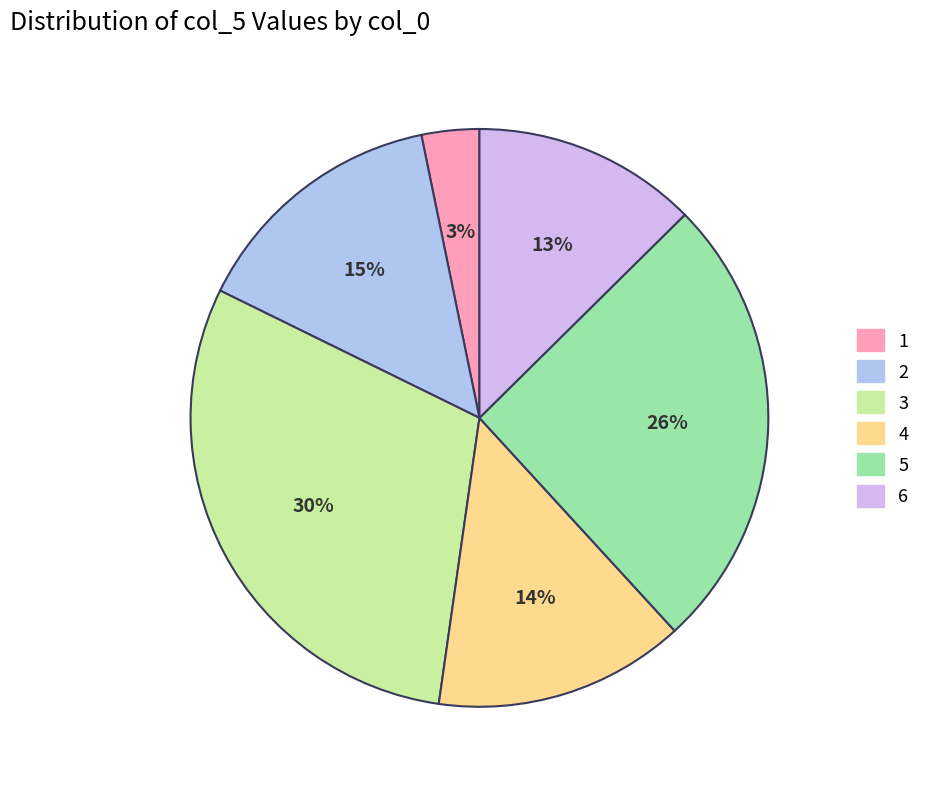

To the nearest percent, what is the average slice percentage?

17%